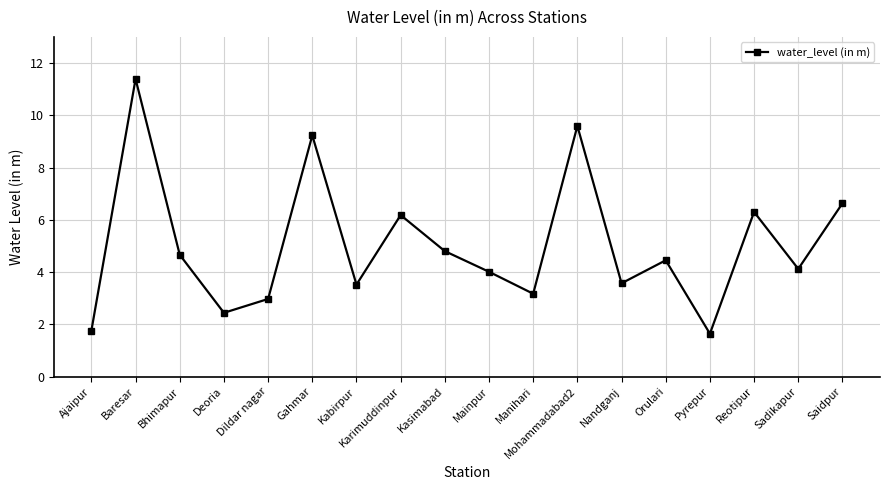

What is the sum of the values at Kasimabad and Baresar?

16.2